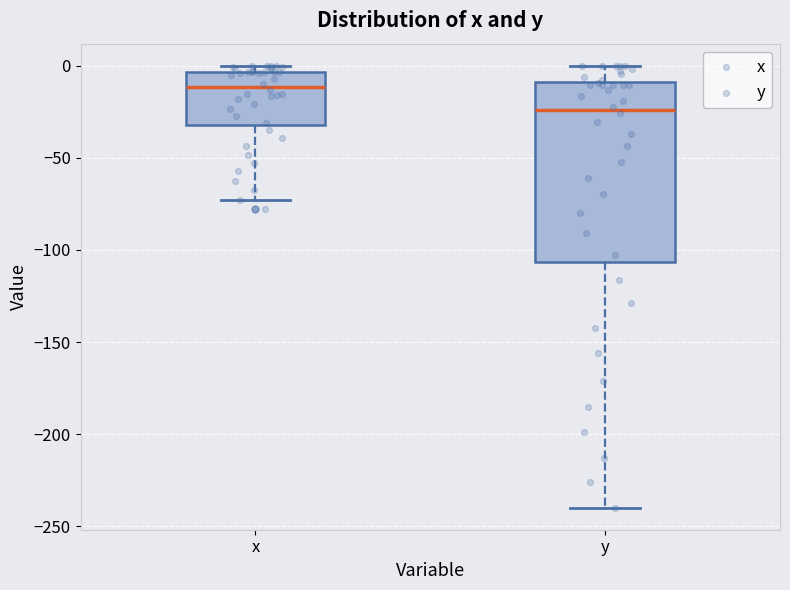

Which box's median line is the highest?

x